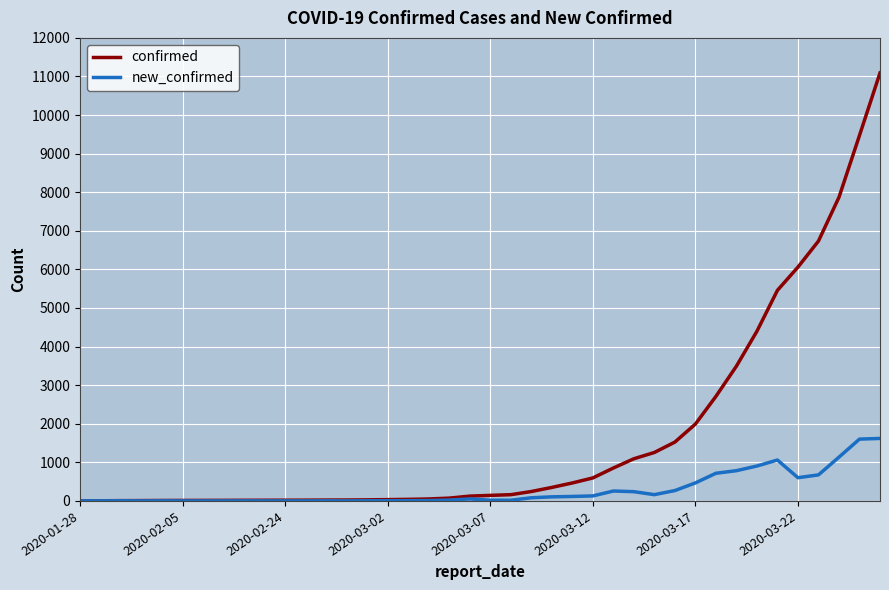

What is the minimum value for confirmed?

2